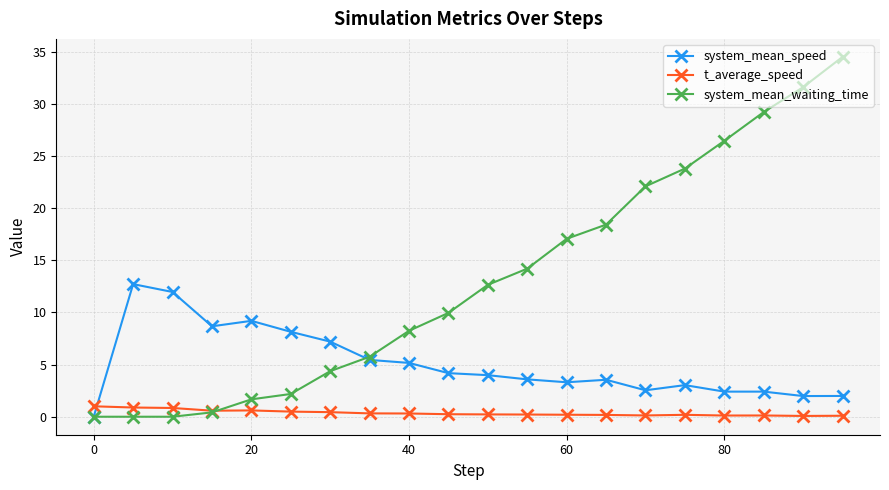

True or false: system_mean_waiting_time and t_average_speed cross at least once.

True